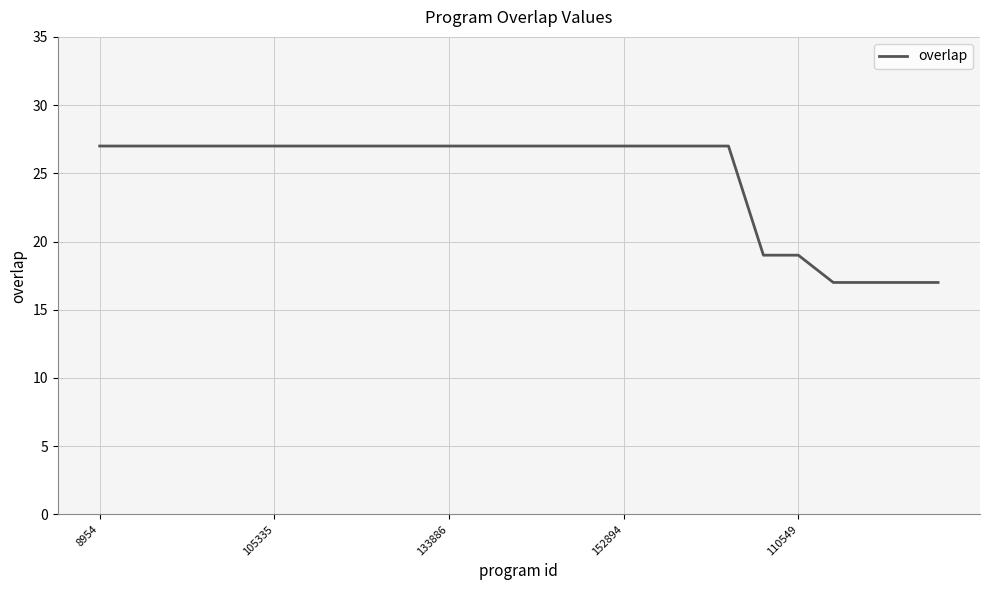

What is the difference between the maximum and minimum values?

10